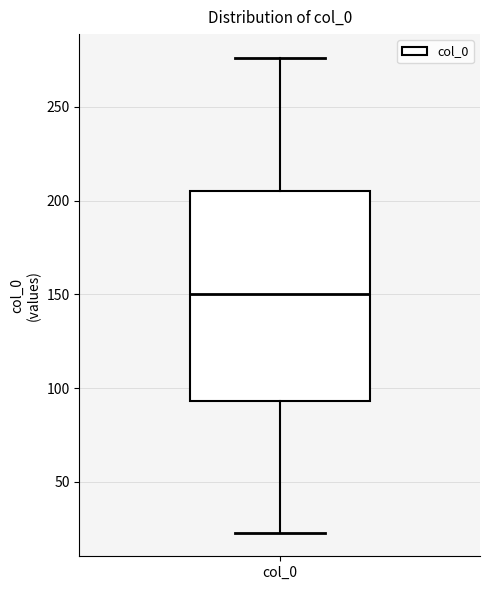

Read this box plot against the y-axis: the position of the median line, the range covered by the box, and the ends of both whiskers. The values are not printed on the chart, so give them approximately, as read against the axis.

median 150, box 95 to 205, whiskers 25 to 275